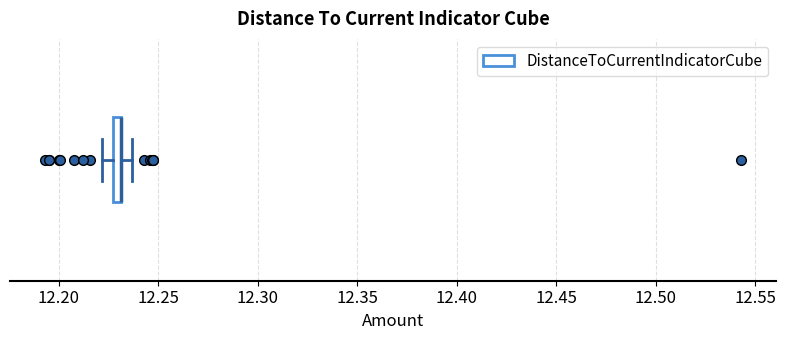

Where does the left whisker of the box end on the x-axis? The values are not printed on the chart, so give them approximately, as read against the axis.

12.220